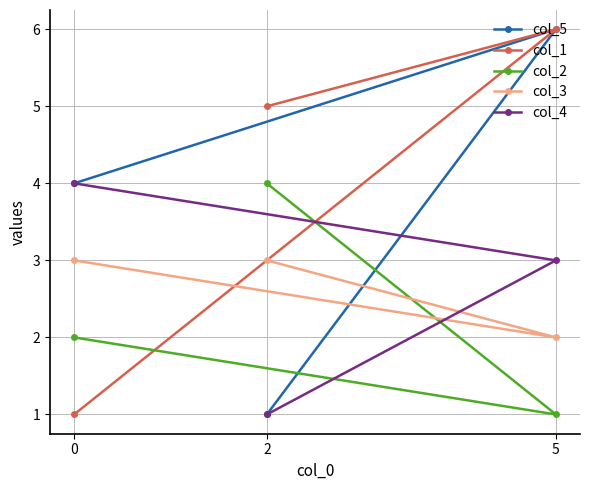

How many series are shown in this chart?

5